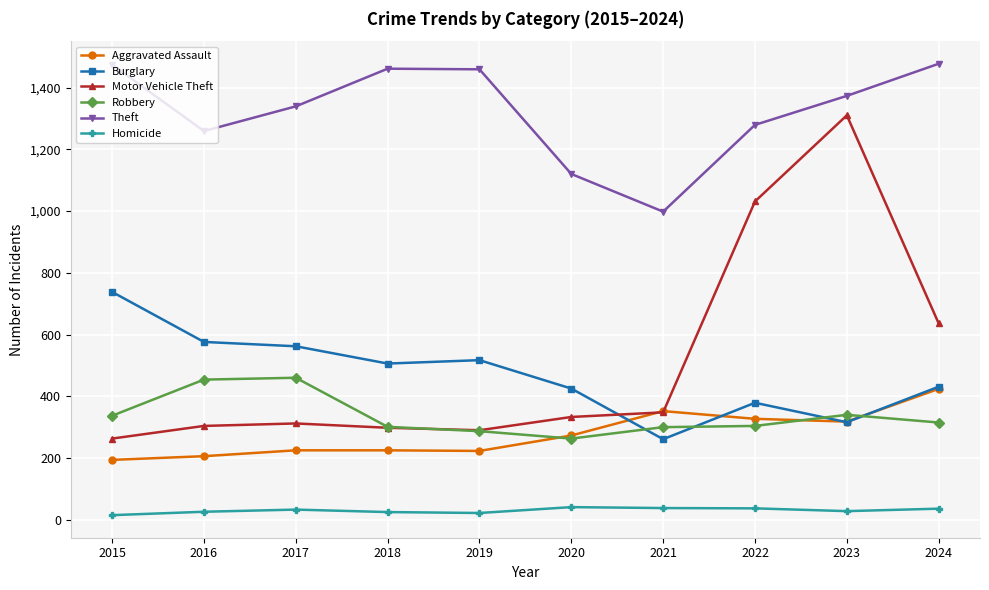

True or false: Theft has a value of 998 at 2021.

True